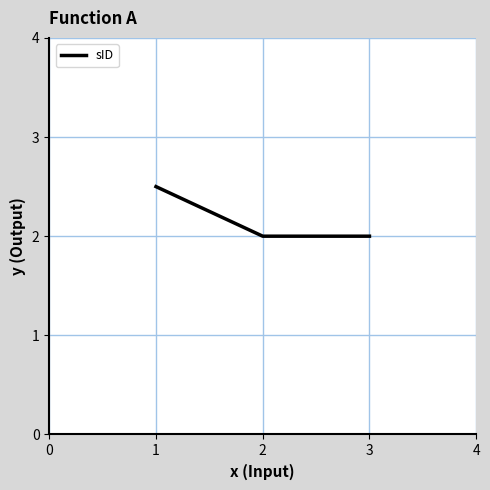

Approximately how many times larger is the value at 2 compared to 1?

0.8